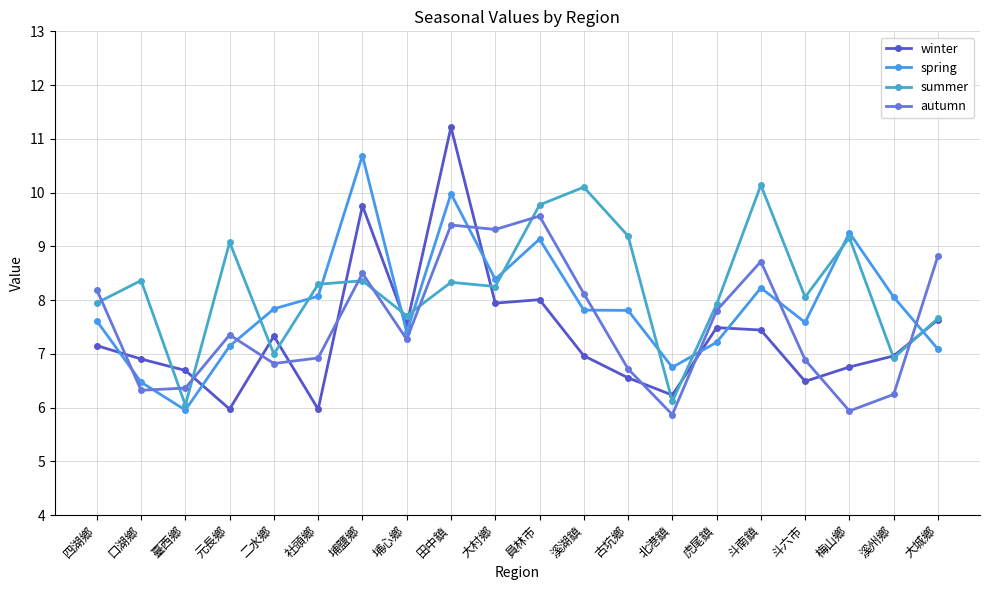

Rank the series by their maximum value, from lowest to highest.

autumn, summer, spring, winter